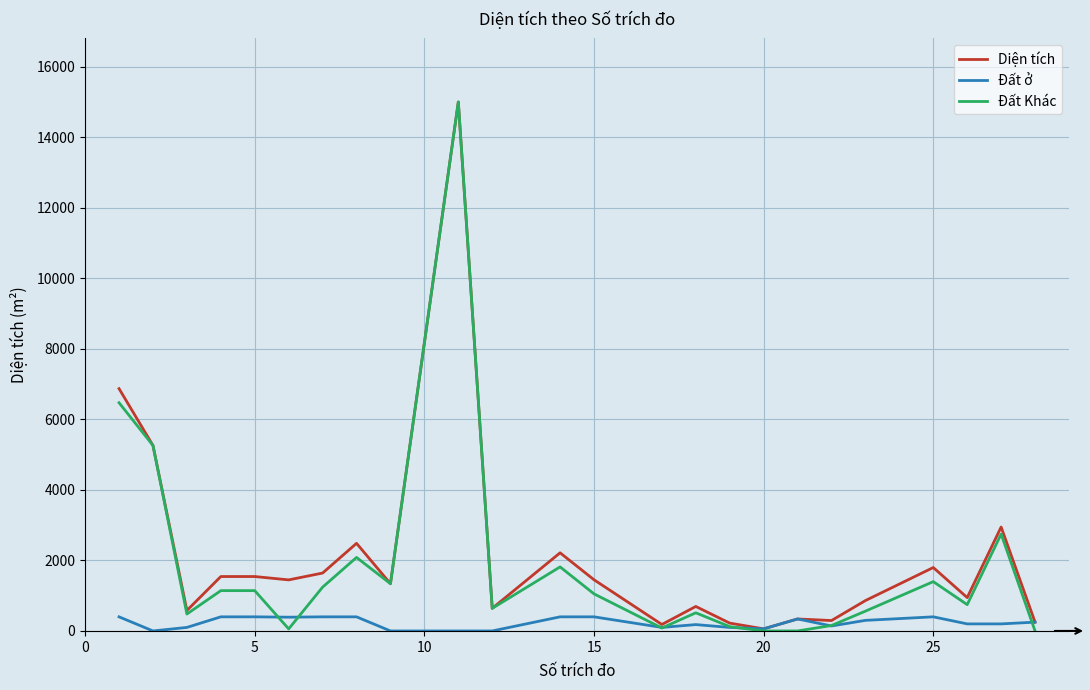

How many series are shown in this chart?

3